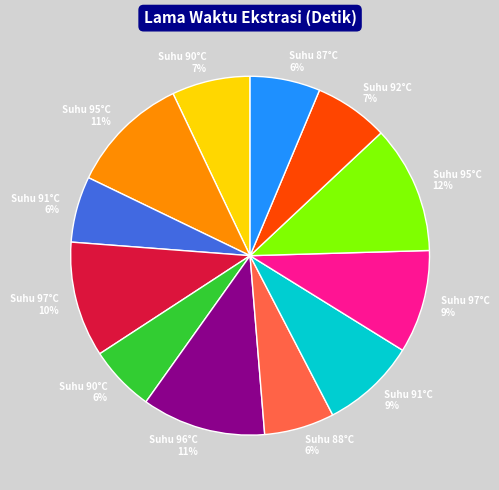

To the nearest percent, what is the average slice percentage?

8%